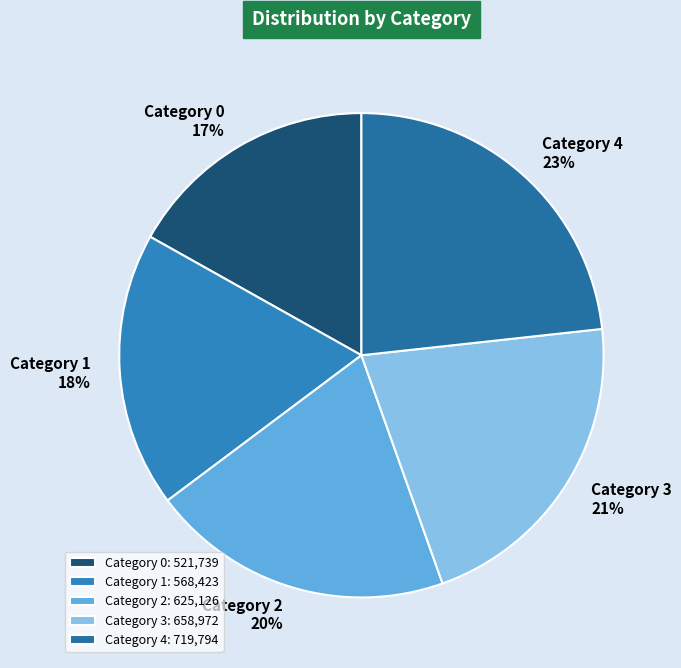

What is the ratio of the value at Category 2 to the value at Category 0?

1.2